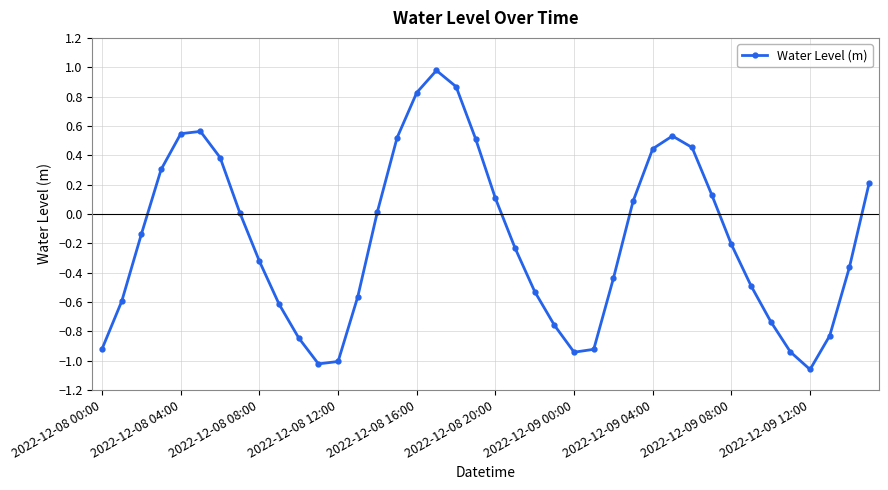

What is the greatest value displayed?

1.0